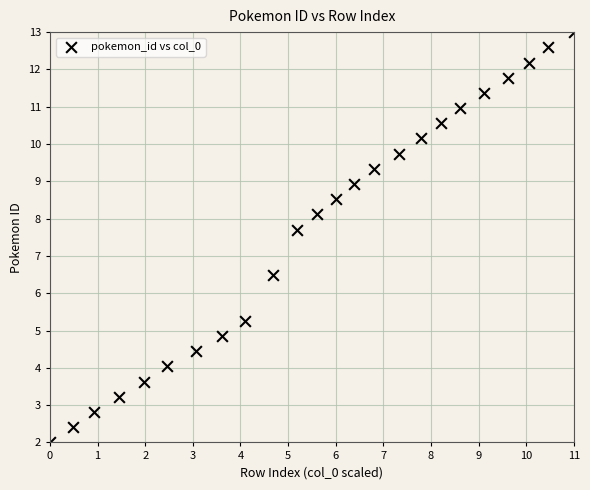

What Y value in the scatter plot is closest to 7?

6.5